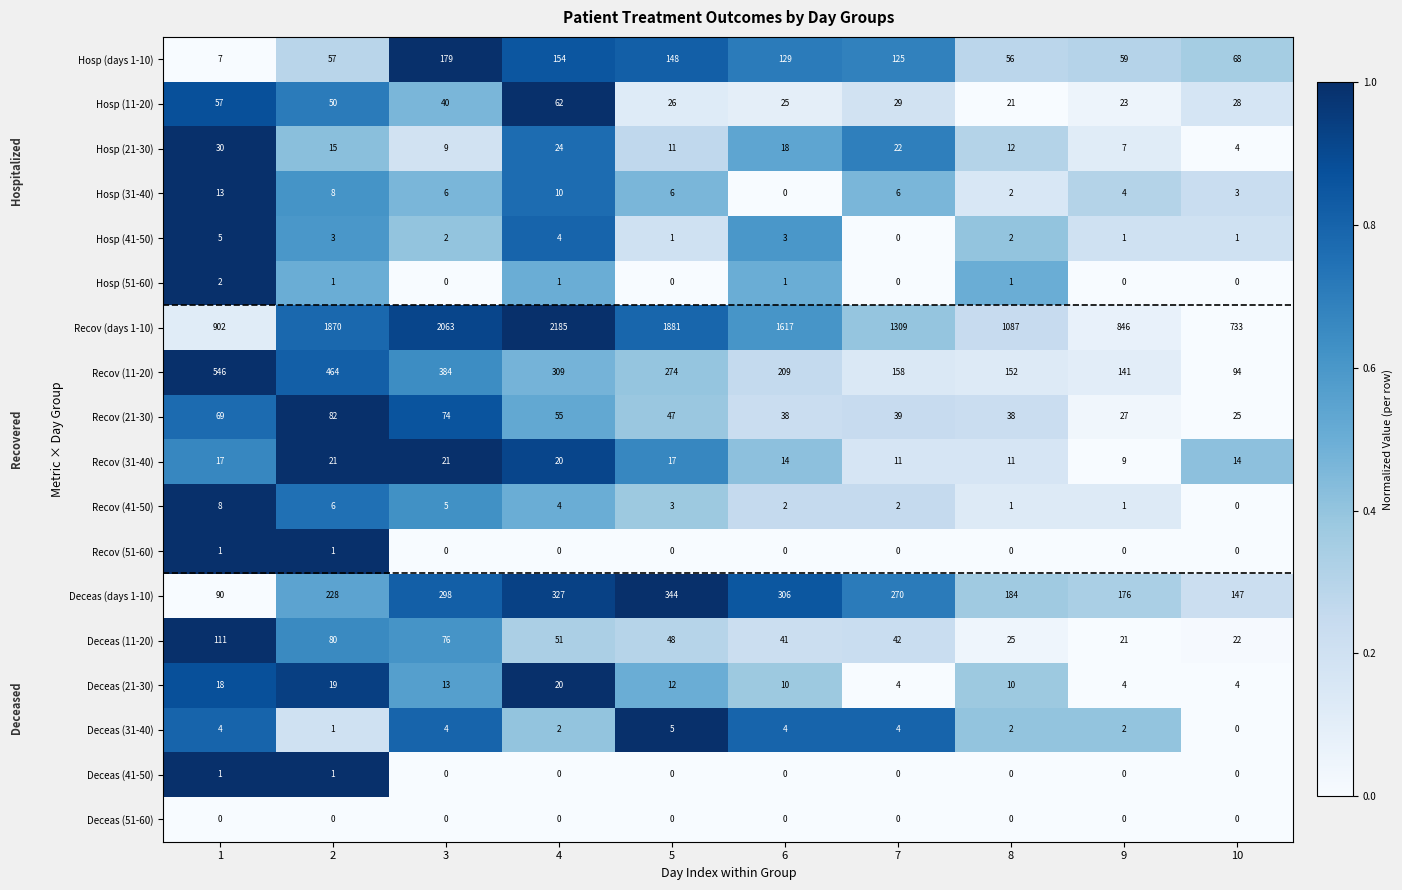

At which category does the chart reach its peak across all series?

4